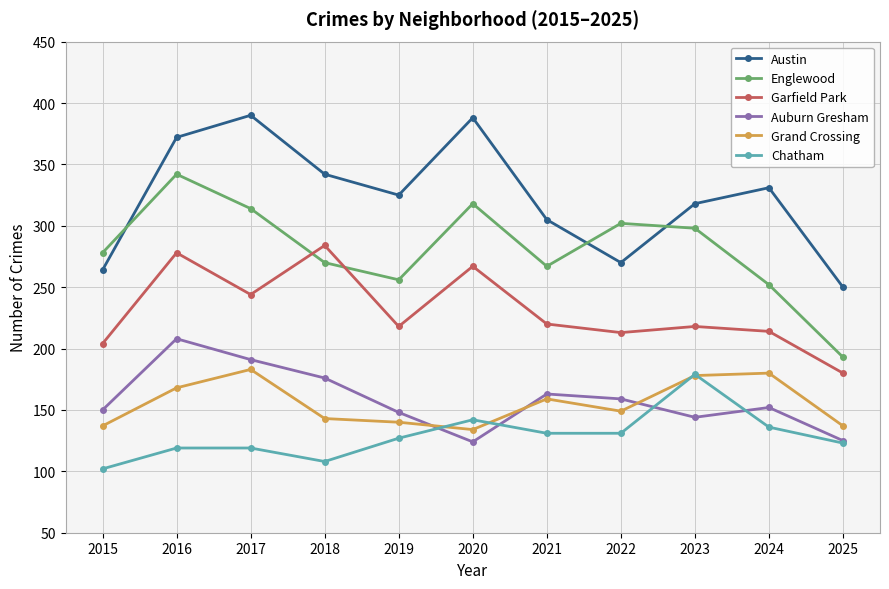

What is the spread (max minus min) of values at 2022?

171